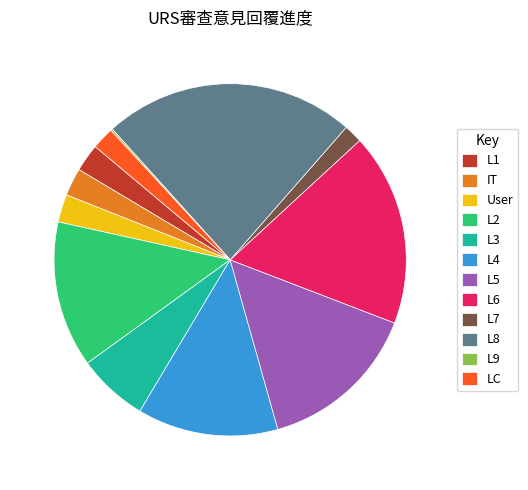

Do L3 and User together represent more than half of the pie?

No